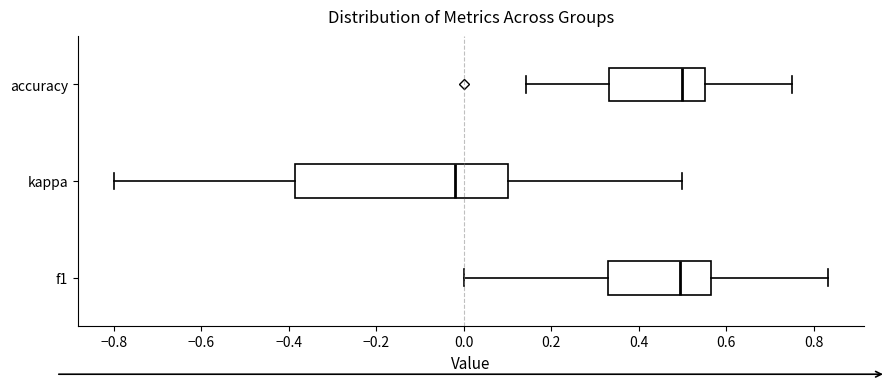

Reading bottom to top, transcribe this box plot: for each box, give where its median line is, the range the box spans, and where its two whiskers end, as read against the x-axis. The values are not printed on the chart, so give them approximately, as read against the axis.

f1: median 0.50, box 0.34 to 0.56, whiskers 0.00 to 0.84
kappa: median -0.02, box -0.38 to 0.10, whiskers -0.80 to 0.50
accuracy: median 0.50, box 0.34 to 0.56, whiskers 0.14 to 0.76